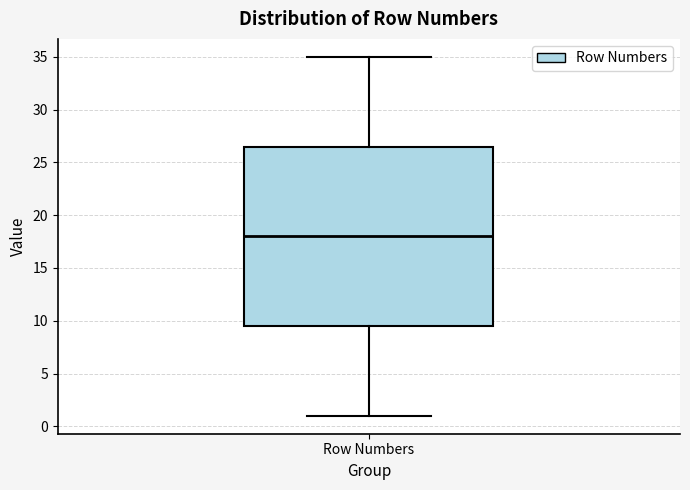

Where does the upper whisker of the box for Row Numbers end on the y-axis? The values are not printed on the chart, so give them approximately, as read against the axis.

35.0